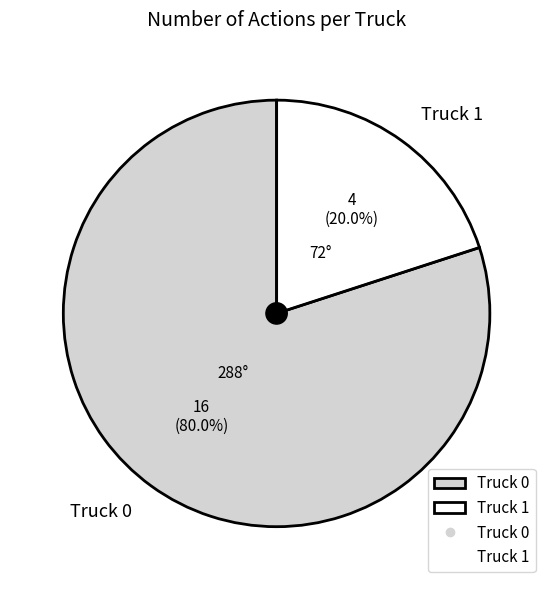

What portion of the pie excludes Truck 0?

20.0%